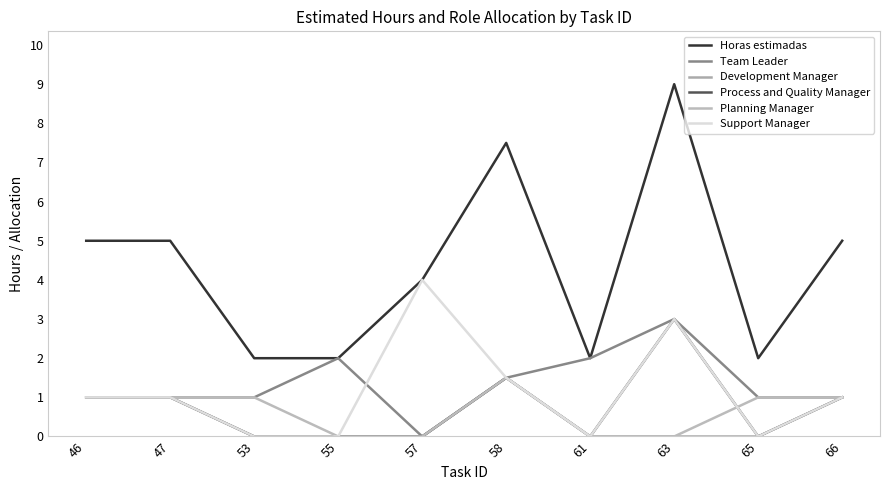

How many series are shown in this chart?

6